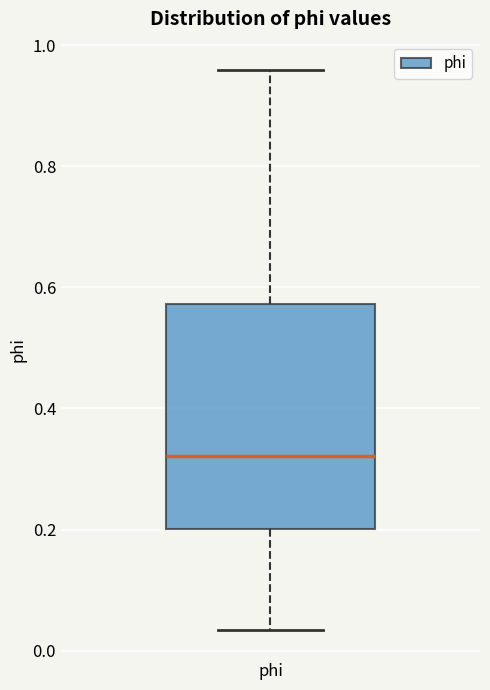

Where is the lower edge of the box for phi on the y-axis? The values are not printed on the chart, so give them approximately, as read against the axis.

0.20